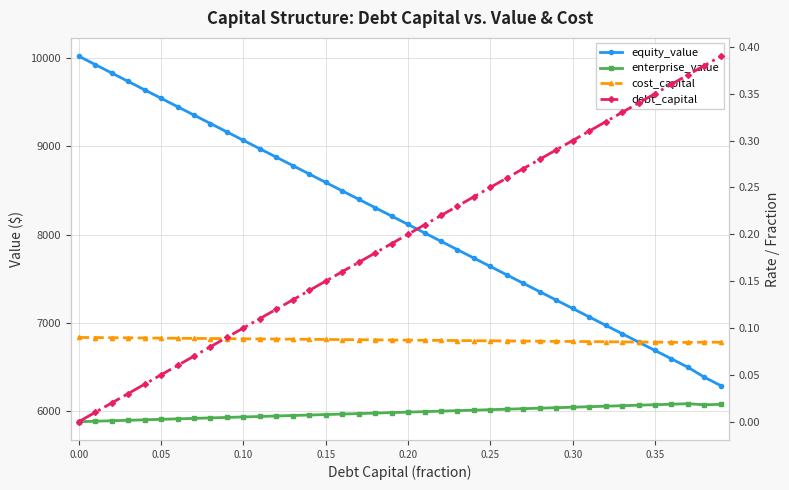

True or false: enterprise_value and cost_capital cross at least once.

False